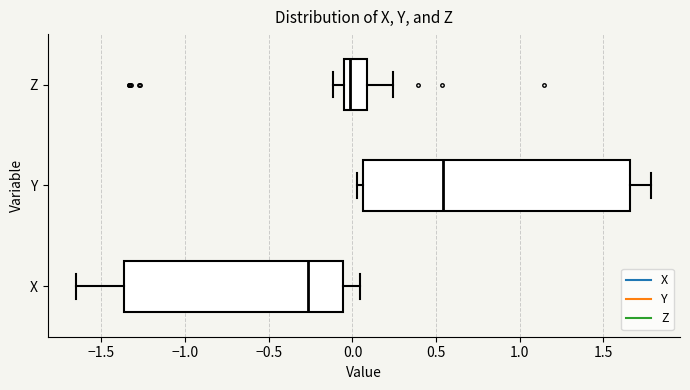

Where does the right whisker of the box for Y end on the x-axis? The values are not printed on the chart, so give them approximately, as read against the axis.

1.80